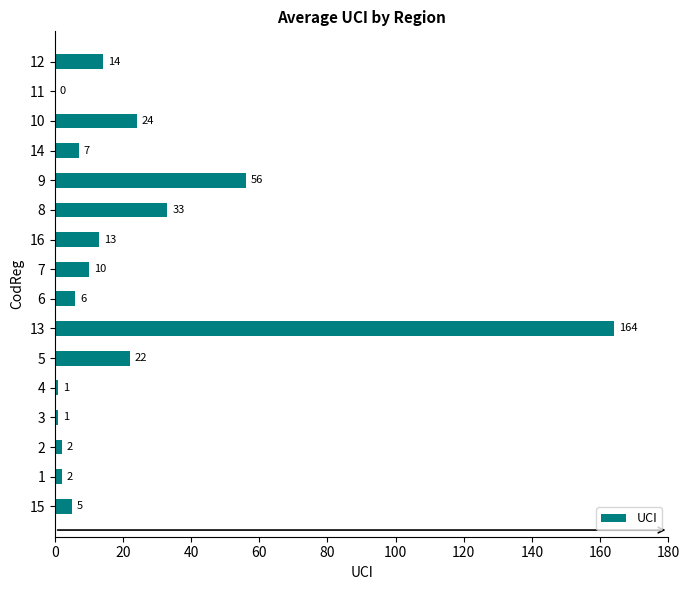

What is the greatest value displayed?

164